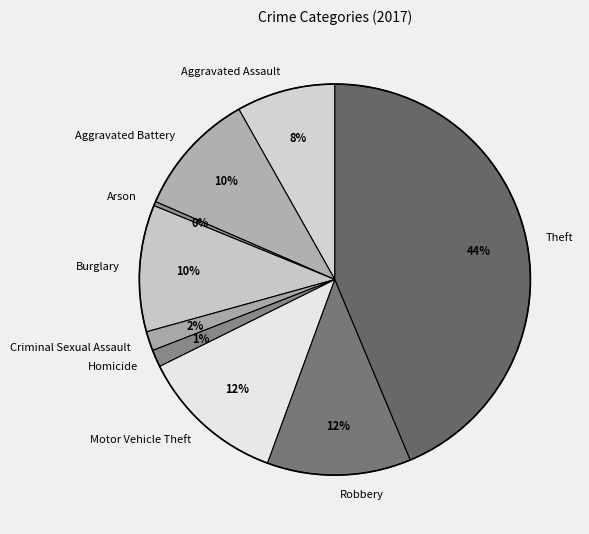

How many segments does this pie chart have?

9